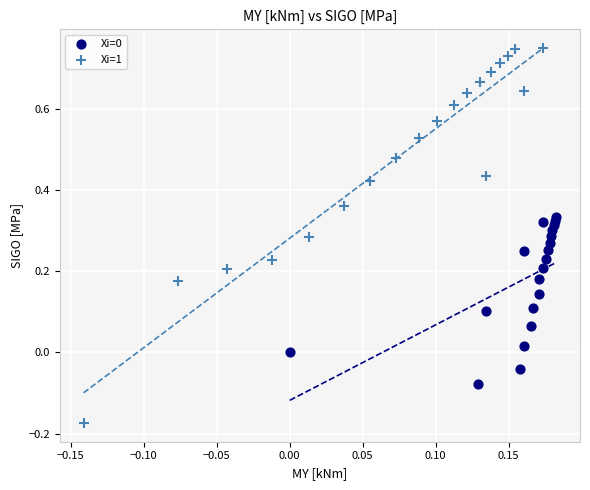

Which series reaches the minimum Y coordinate?

Xi=1